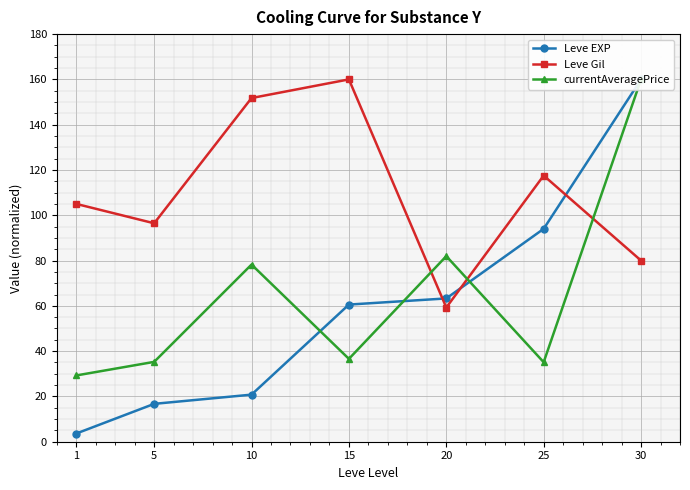

What is the smallest value displayed?

3.6